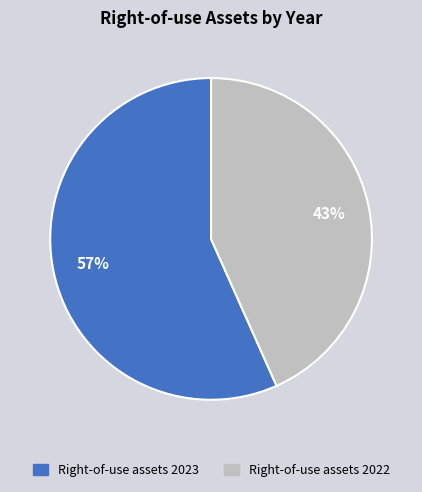

What is the majority slice?

Right-of-use assets 2023